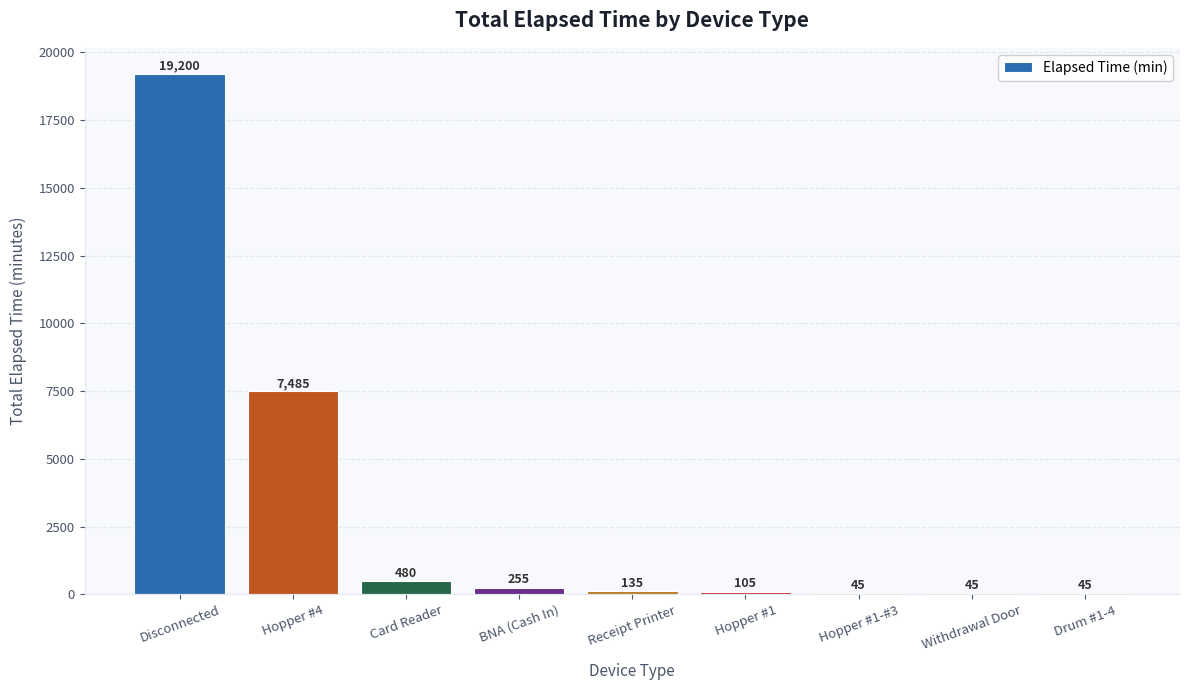

Which label corresponds to the largest value in the chart?

Disconnected